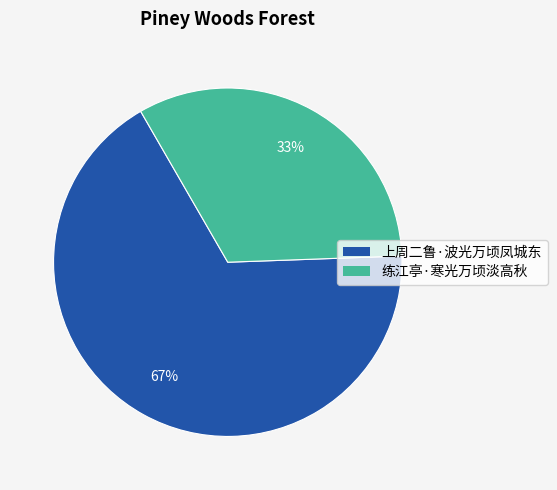

Count the number of slices in the pie.

2